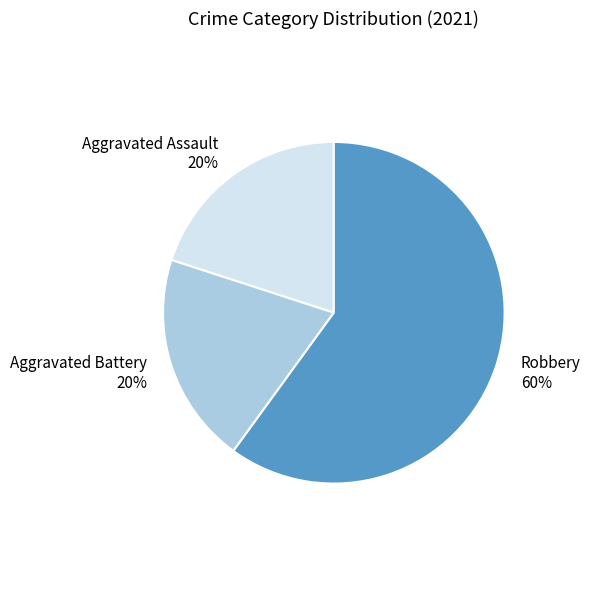

What is the largest slice in the pie chart?

Robbery